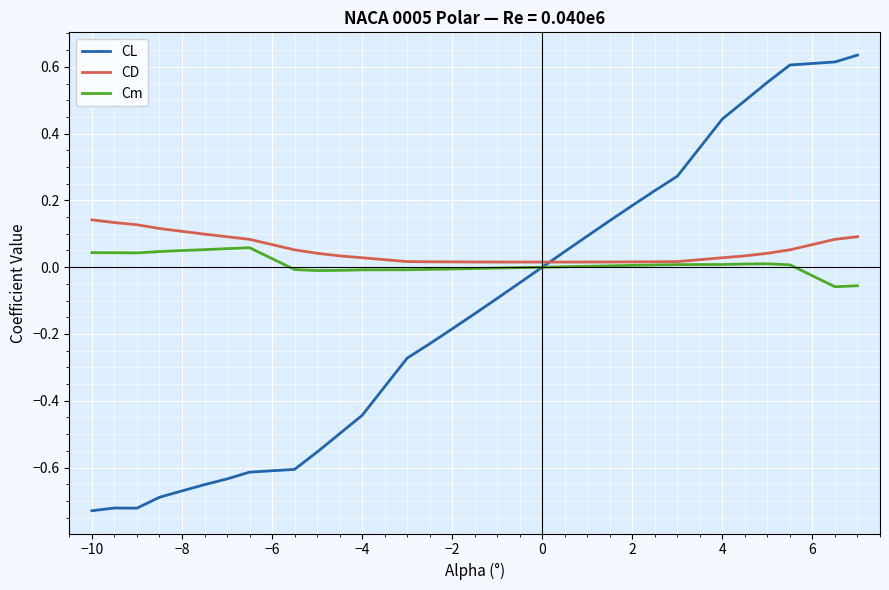

List the series in order of their peak value, lowest first.

Cm, CD, CL